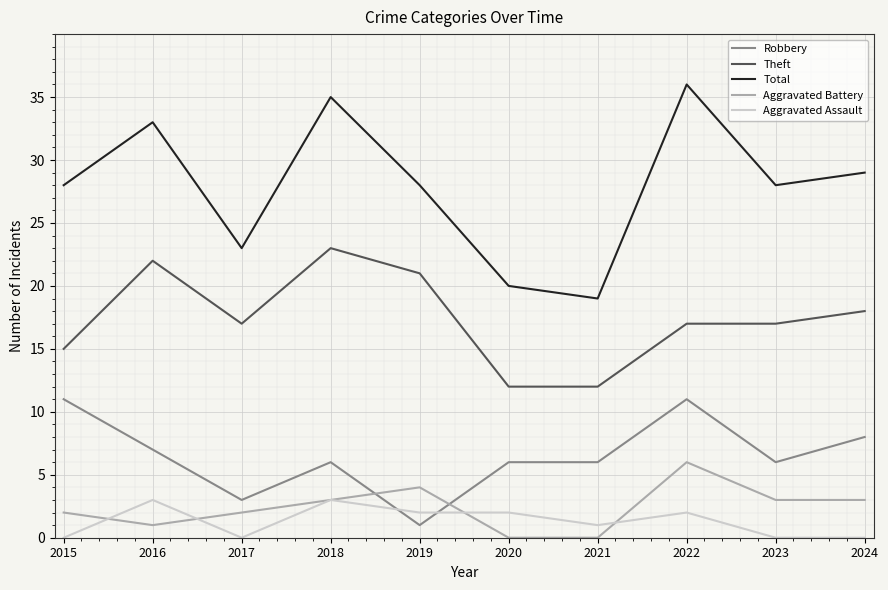

List the series in order of their peak value, lowest first.

Aggravated Assault, Aggravated Battery, Robbery, Theft, Total